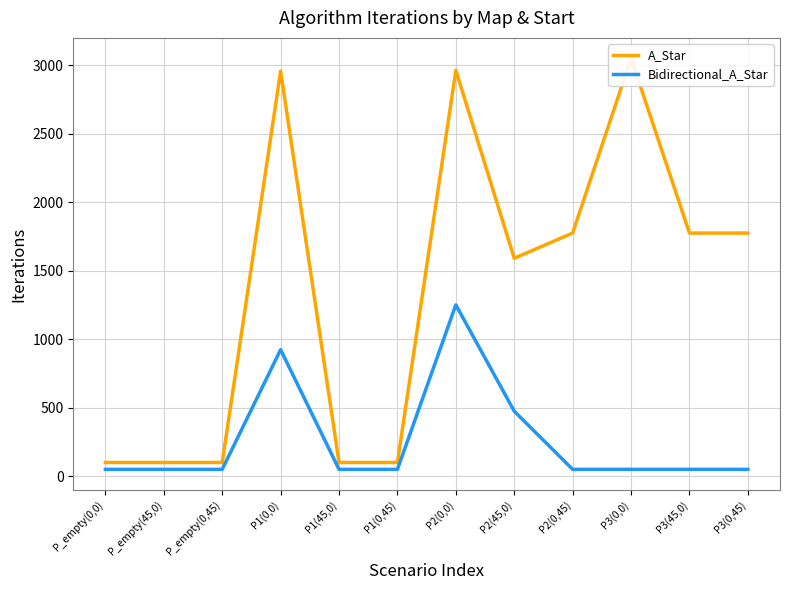

What is the label of the 8th point from the left?

P2(45,0)